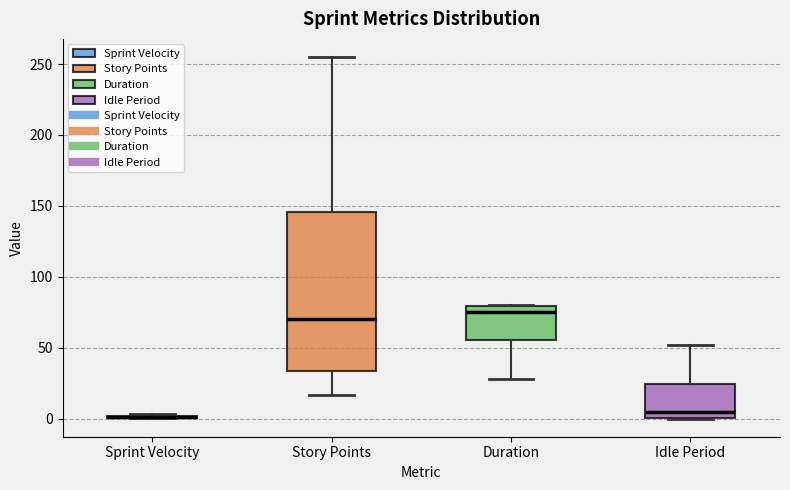

Where is the upper edge of the box for Story Points on the y-axis? The values are not printed on the chart, so give them approximately, as read against the axis.

145